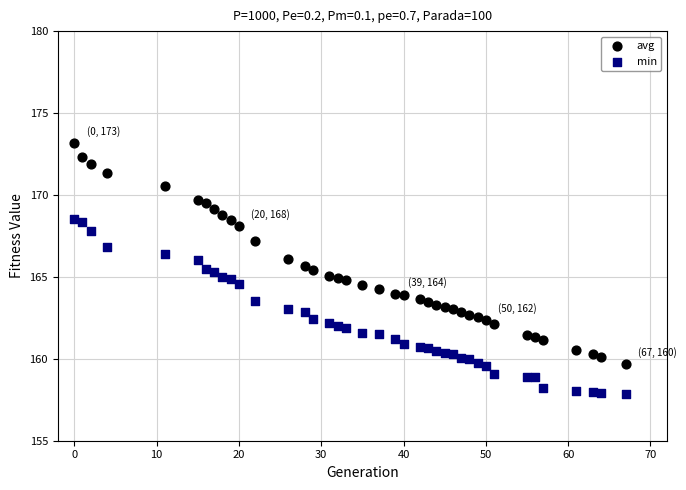

Across all data points, what is the range of Y values (max minus min)?

15.3